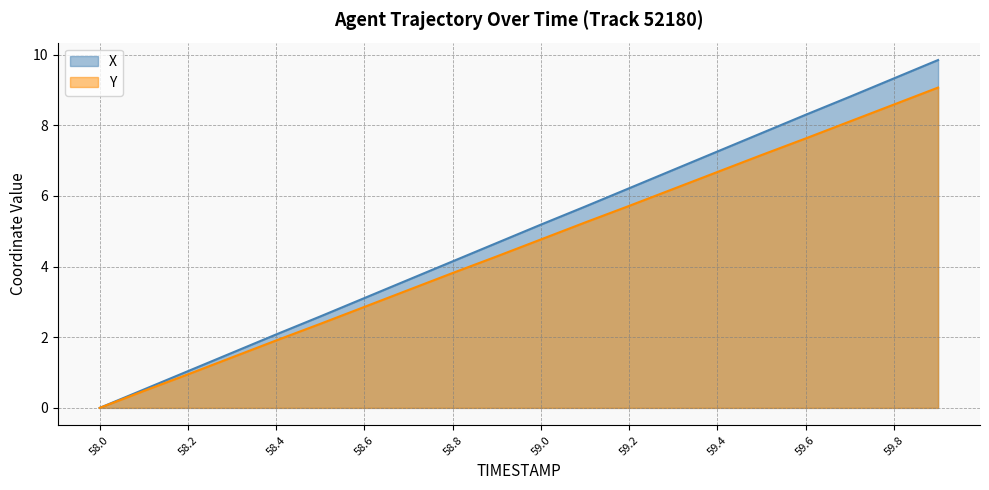

True or false: X has more than 1 points higher than both neighbors.

False